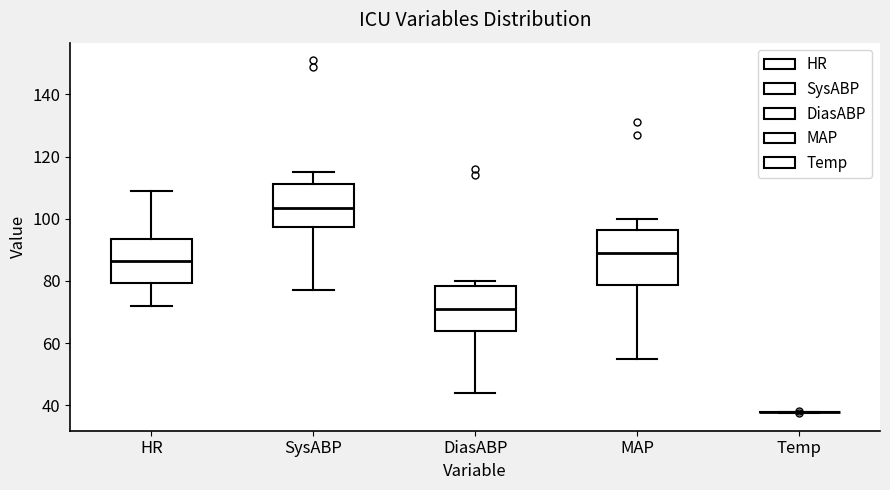

Where is the lower edge of the box for HR on the y-axis? The values are not printed on the chart, so give them approximately, as read against the axis.

80